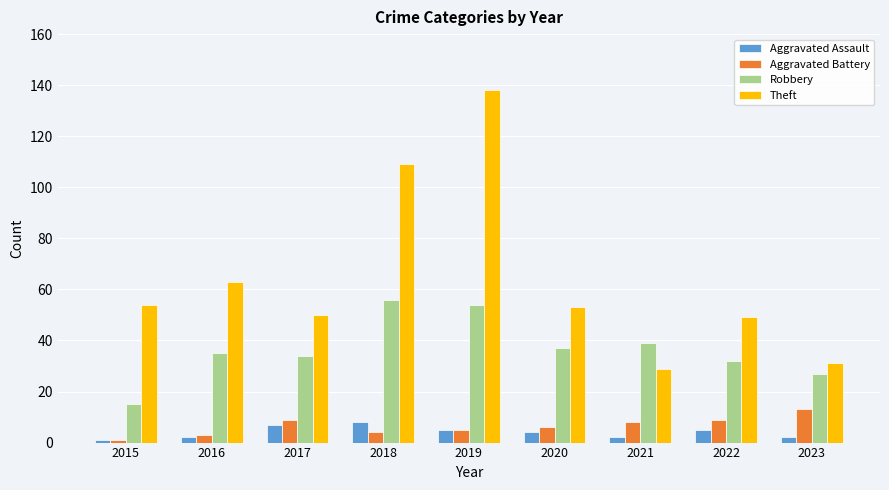

At which category is the sum across all series the highest?

2019